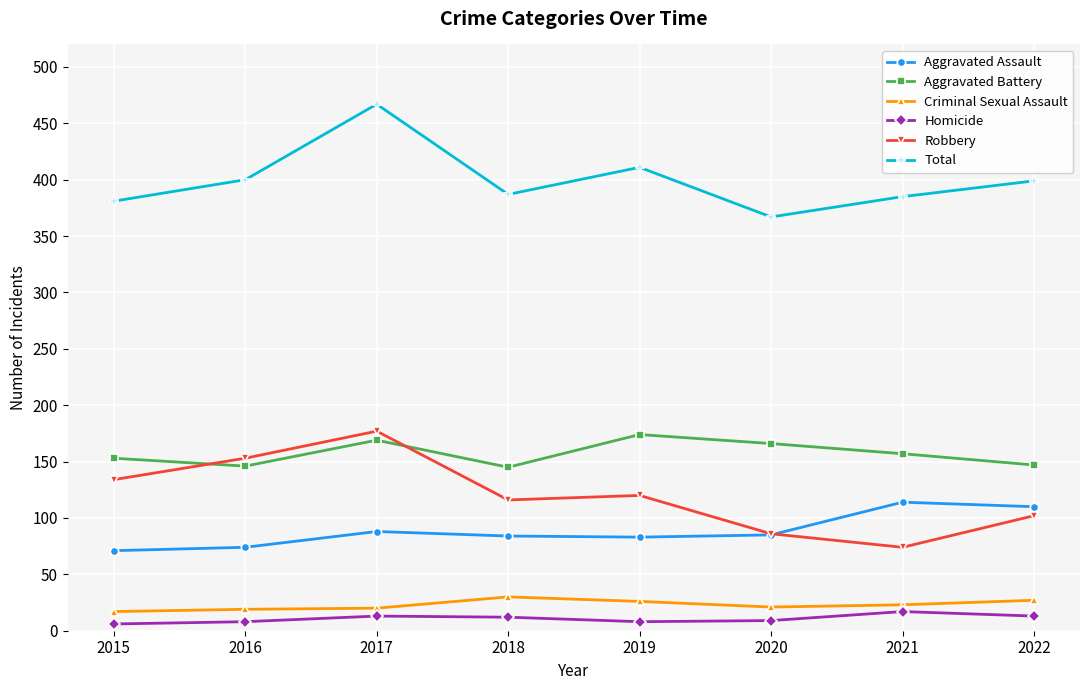

Is the value of Criminal Sexual Assault at 2018 greater than the value of Aggravated Battery at 2020?

No